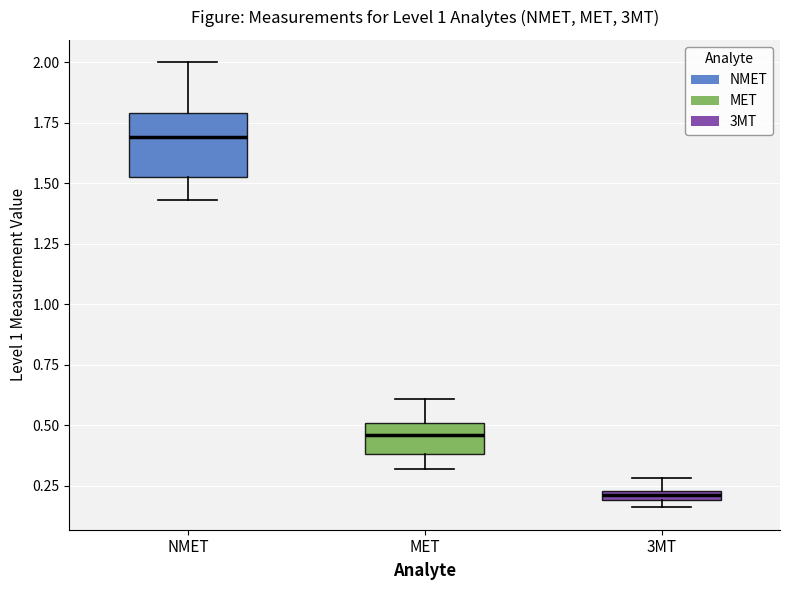

Which box is the tallest, from its lower edge to its upper edge?

NMET